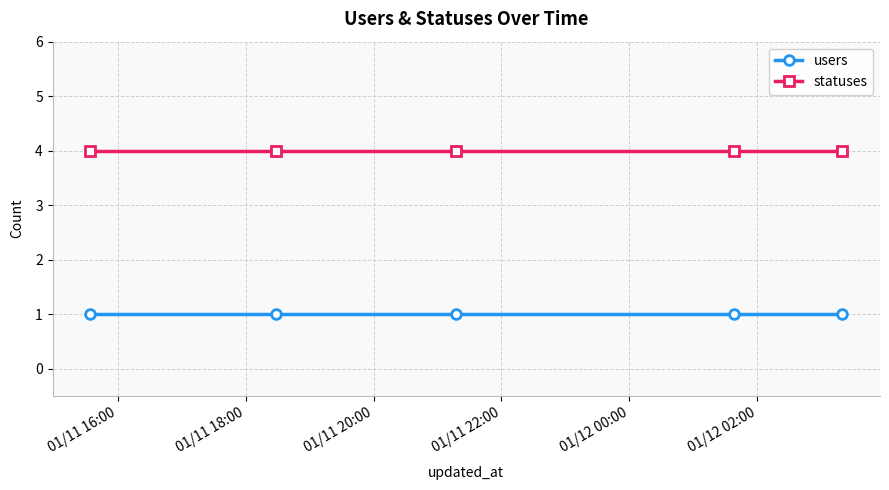

True or false: statuses and users intersect in this chart.

False